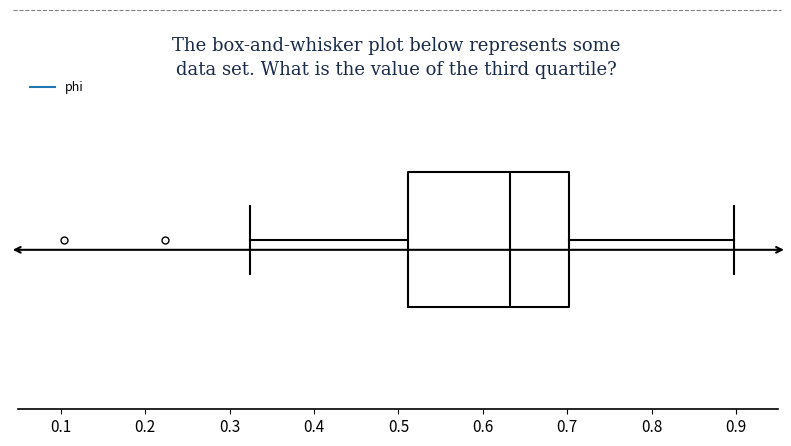

Read this box plot against the x-axis: the position of the median line, the range covered by the box, and the ends of both whiskers. The values are not printed on the chart, so give them approximately, as read against the axis.

median 0.63, box 0.51 to 0.70, whiskers 0.32 to 0.90